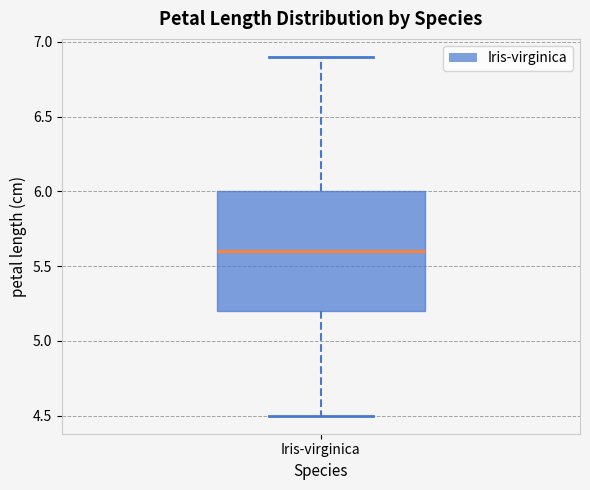

Read this box plot against the y-axis: the position of the median line, the range covered by the box, and the ends of both whiskers. The values are not printed on the chart, so give them approximately, as read against the axis.

median 5.6, box 5.2 to 6.0, whiskers 4.5 to 6.9